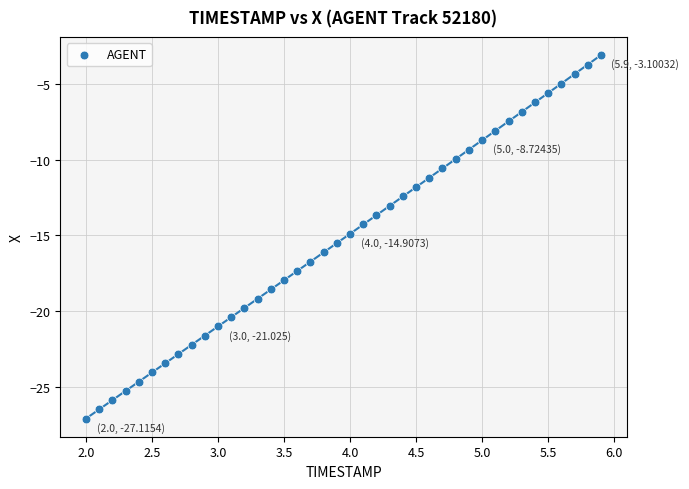

What is the range of Y values (max minus min)?

24.0